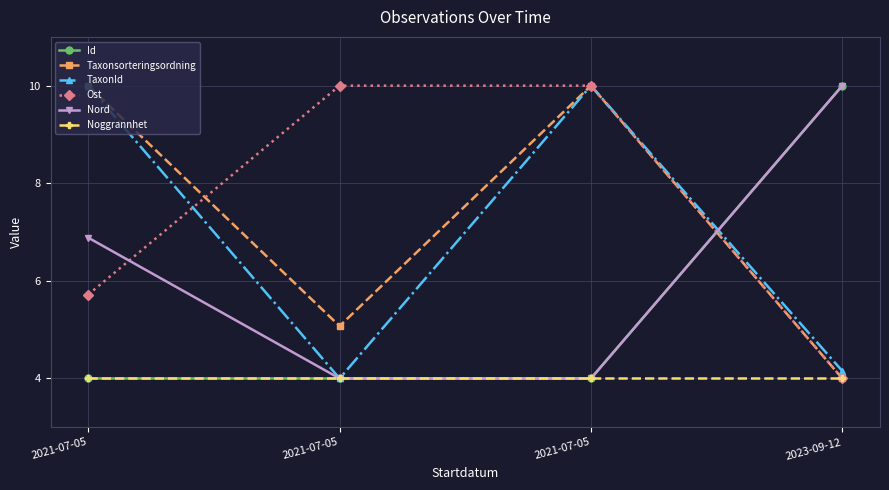

What are all the series names shown in the legend?

Id, Taxonsorteringsordning, TaxonId, Ost, Nord, Noggrannhet